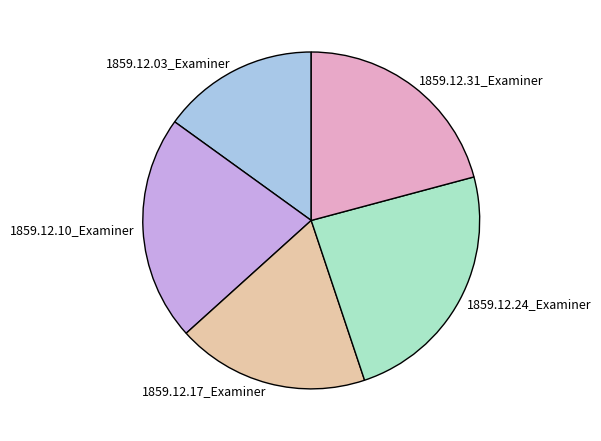

Is it true that 1859.12.10_Examiner is 22% of the pie?

True